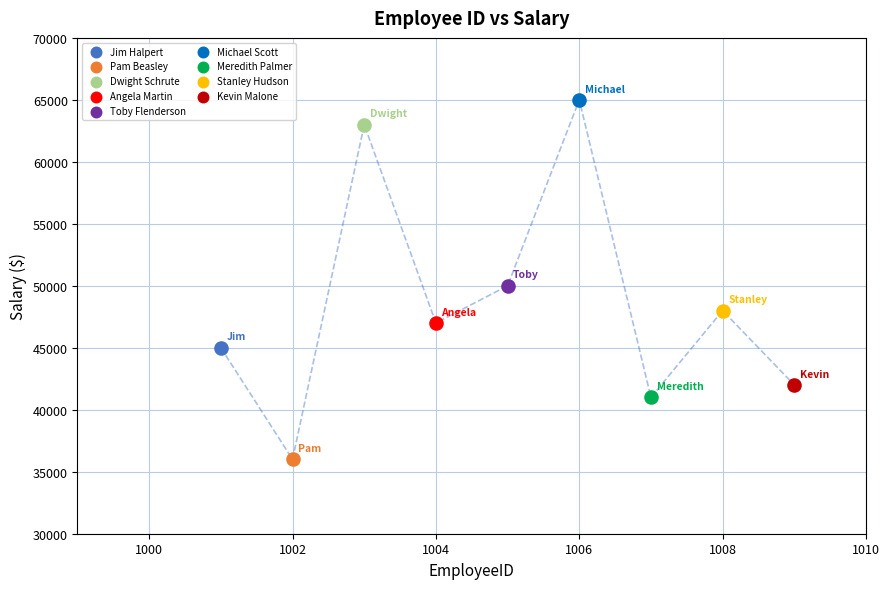

What are all the series names shown in the legend?

Jim Halpert, Pam Beasley, Dwight Schrute, Angela Martin, Toby Flenderson, Michael Scott, Meredith Palmer, Stanley Hudson, Kevin Malone